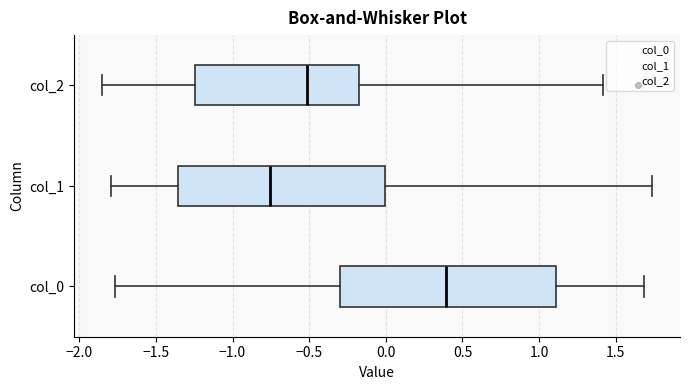

Reading bottom to top, read every box against the x-axis: the position of its median line, the range the box covers, and the ends of its whiskers. The values are not printed on the chart, so give them approximately, as read against the axis.

col_0: median 0.40, box -0.30 to 1.10, whiskers -1.75 to 1.70
col_1: median -0.75, box -1.35 to 0.00, whiskers -1.80 to 1.75
col_2: median -0.50, box -1.25 to -0.15, whiskers -1.85 to 1.40